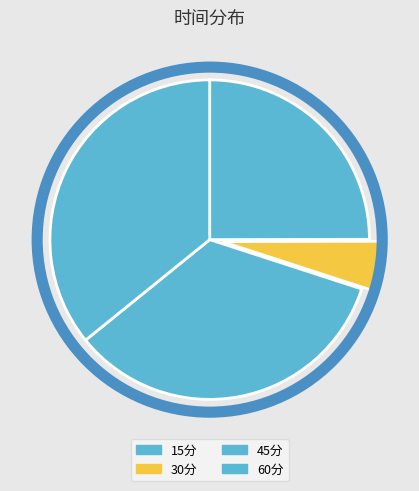

Count the number of slices in the pie.

4